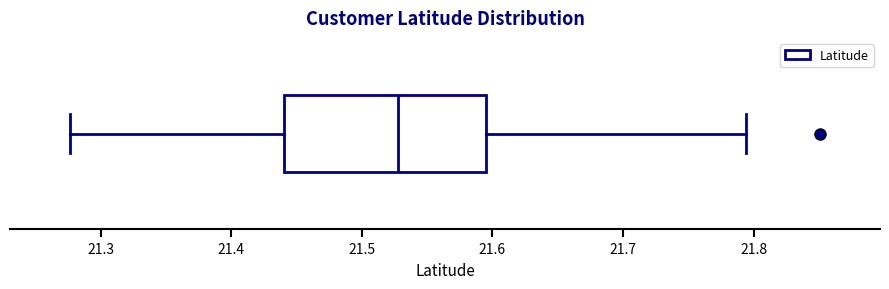

Read this box plot against the x-axis: the position of the median line, the range covered by the box, and the ends of both whiskers. The values are not printed on the chart, so give them approximately, as read against the axis.

median 21.53, box 21.44 to 21.59, whiskers 21.28 to 21.79